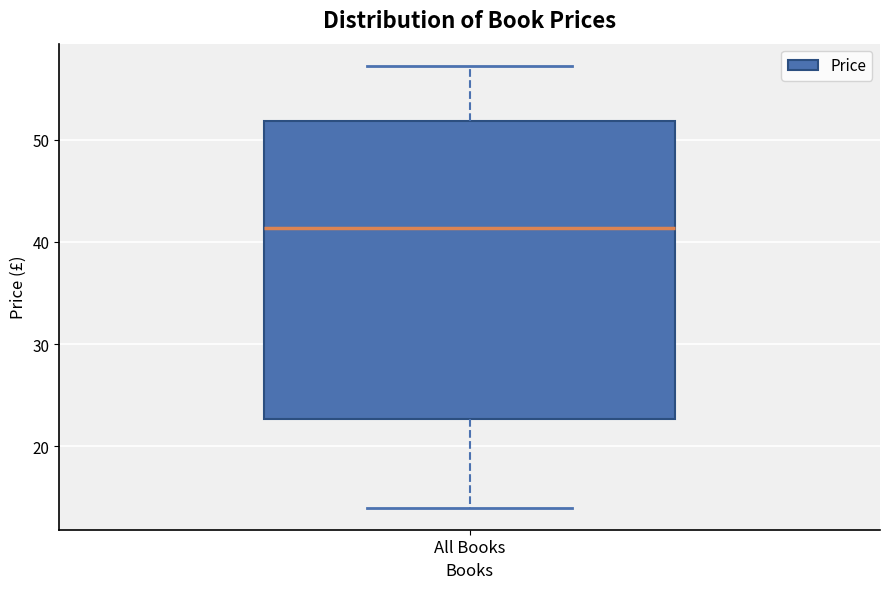

Transcribe this box plot: give where the median line is, the range the box spans, and where the two whiskers end, as read against the y-axis. The values are not printed on the chart, so give them approximately, as read against the axis.

median 41, box 23 to 52, whiskers 14 to 57